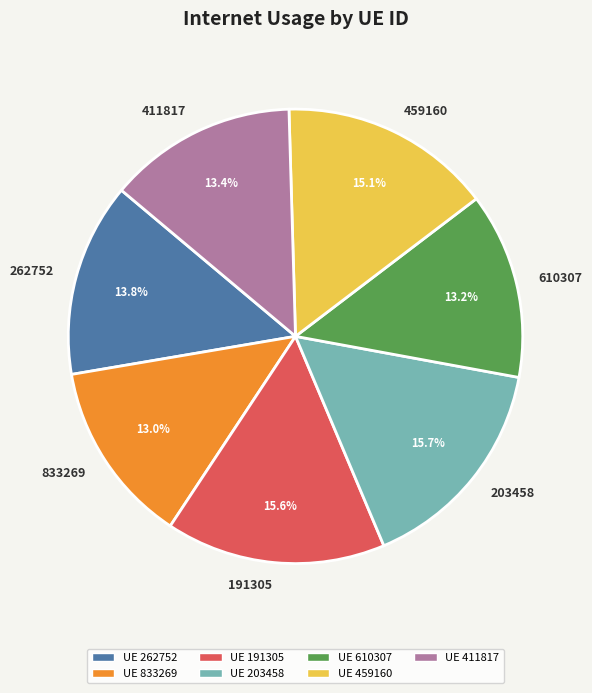

What percentage is NOT represented by 610307?

86.8%